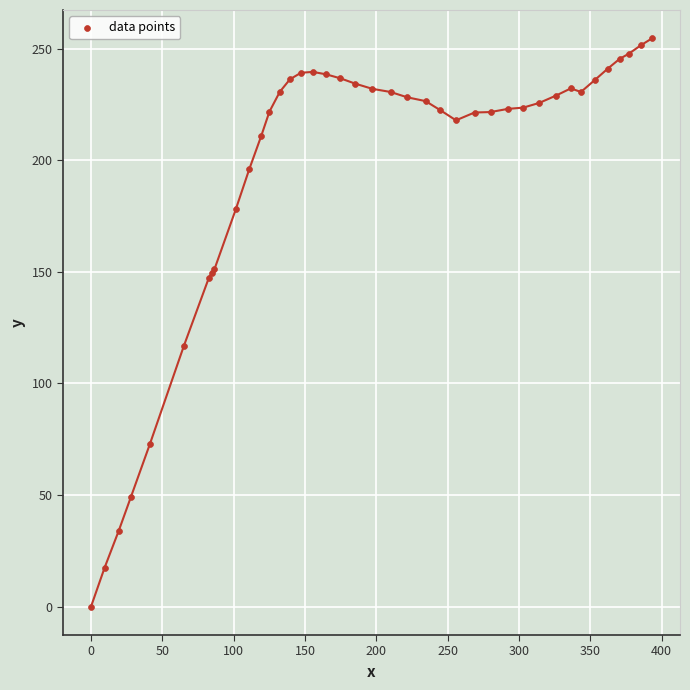

What Y value in the scatter plot is closest to 127?

117.0